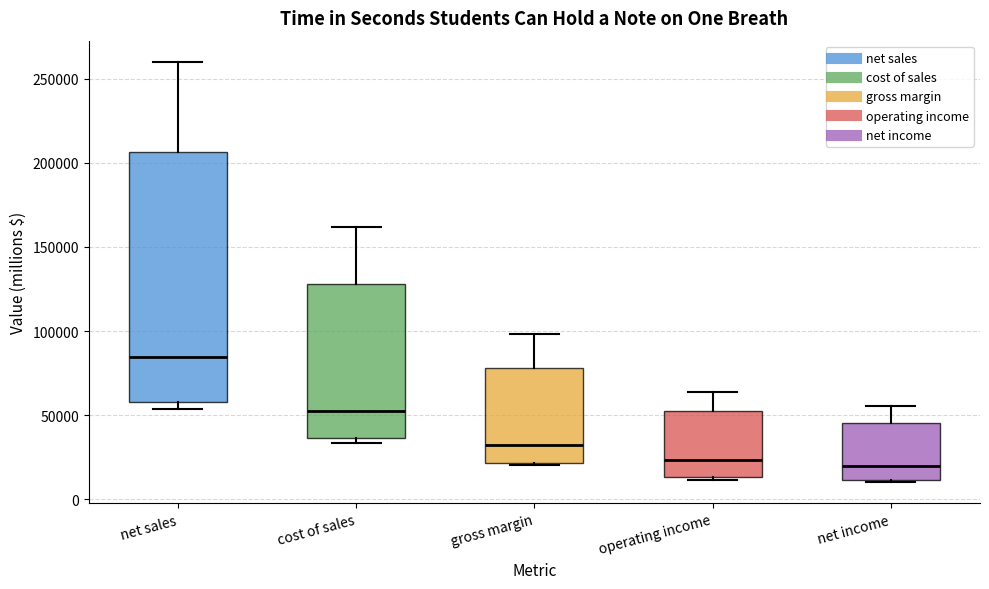

Where is the lower edge of the box for net income on the y-axis? The values are not printed on the chart, so give them approximately, as read against the axis.

10000